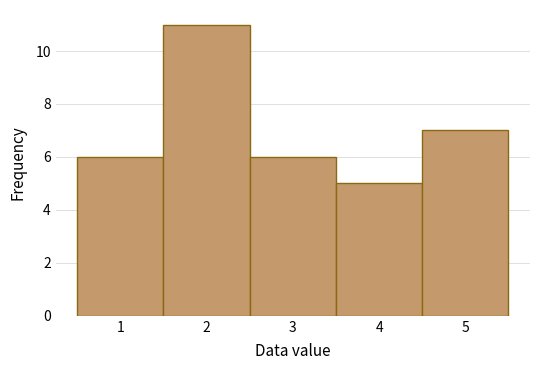

Reading left to right, transcribe this chart: for each bar, give the range it covers on the x-axis and its height. The values are not printed on the chart, so give them approximately, as read against the axis.

0.5 to 1.5: 6
1.5 to 2.5: 11
2.5 to 3.5: 6
3.5 to 4.5: 5
4.5 to 5.5: 7